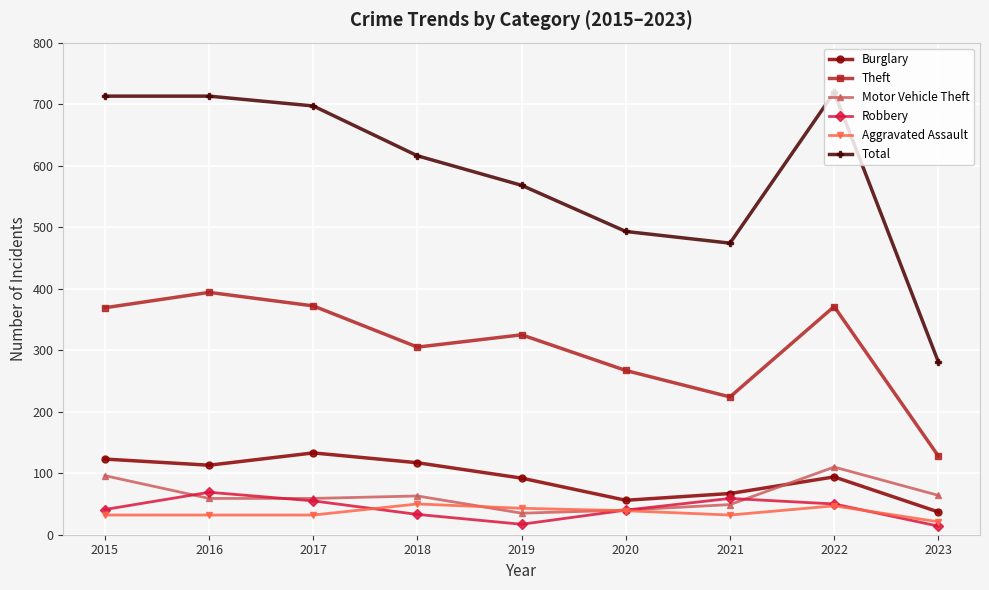

Is the value of Aggravated Assault at 2023 greater than the value of Theft at 2018?

No